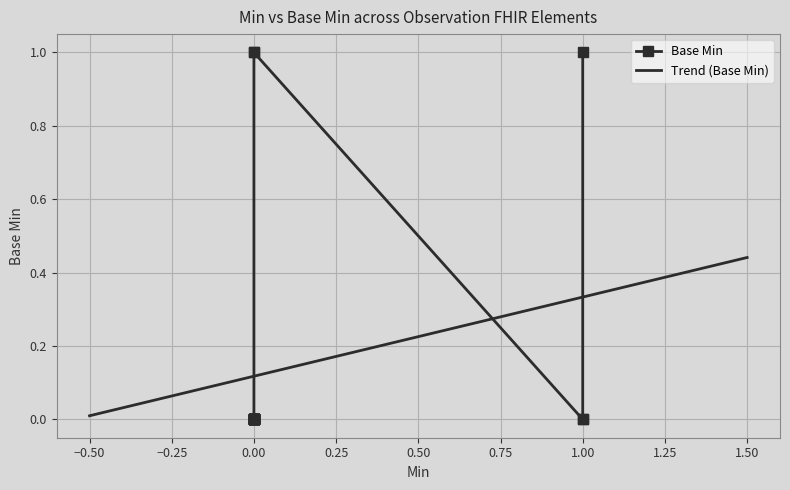

What is the sum of all values?

3